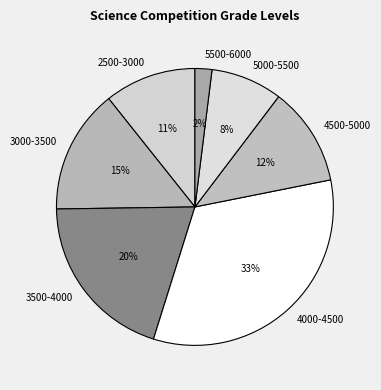

What is the largest slice in the pie chart?

4000-4500